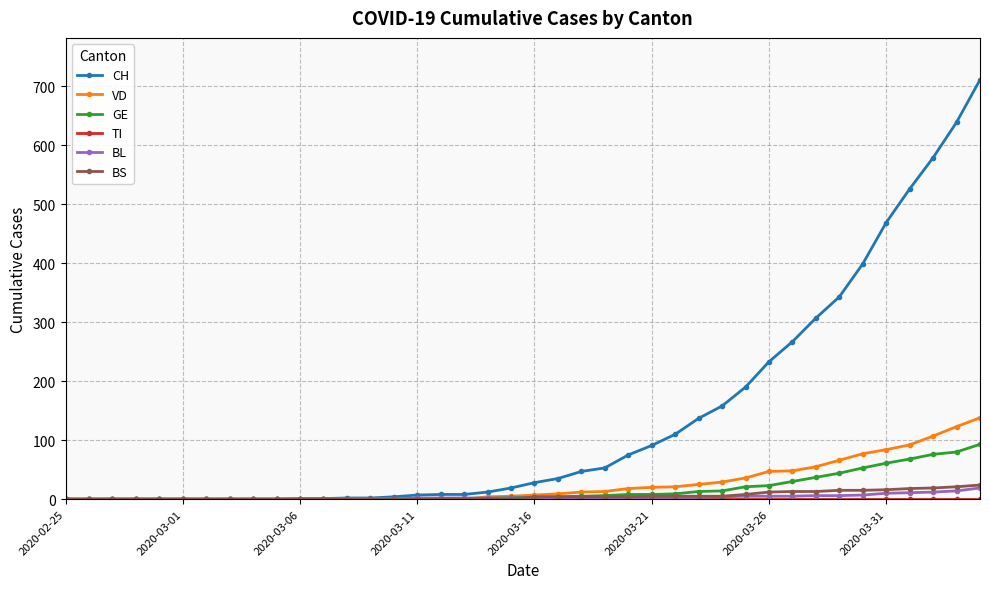

Which series has the largest range (max minus min)?

CH